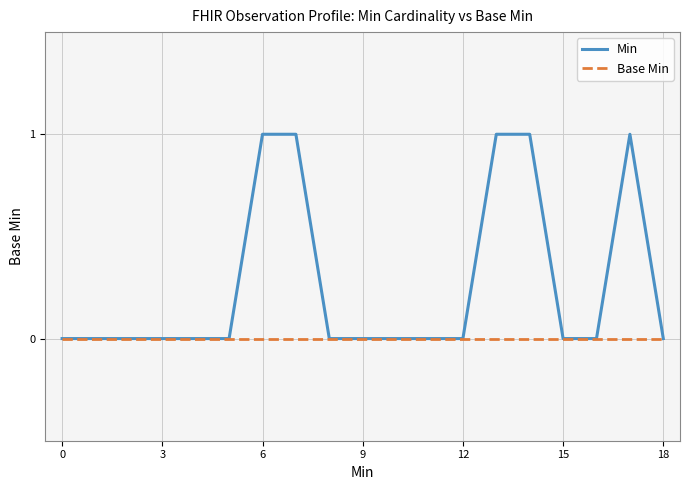

List the series in order of their overall mean, highest first.

Min, Base Min